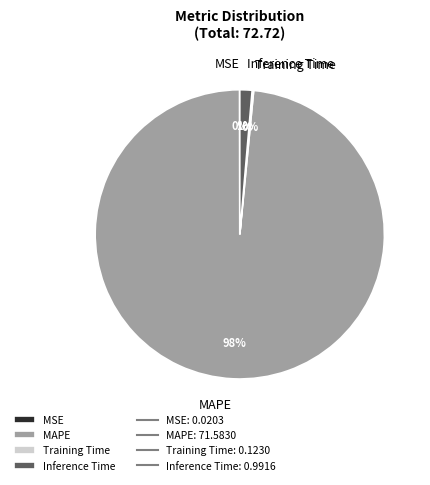

Which slice is the largest?

MAPE